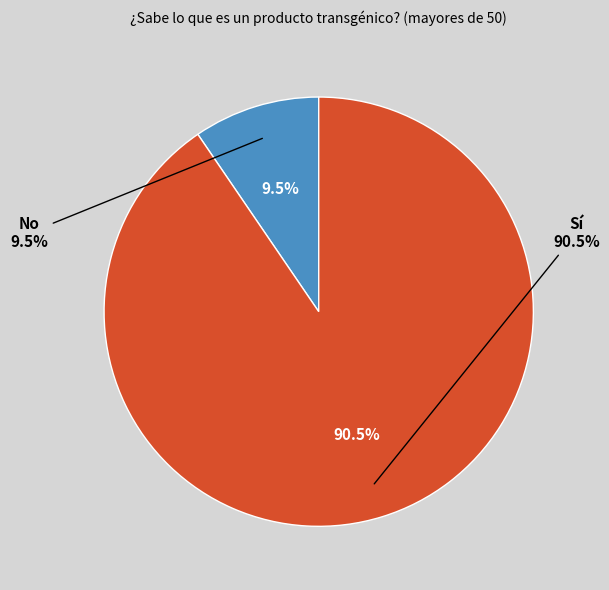

To the nearest percent, what is the average slice percentage?

50%